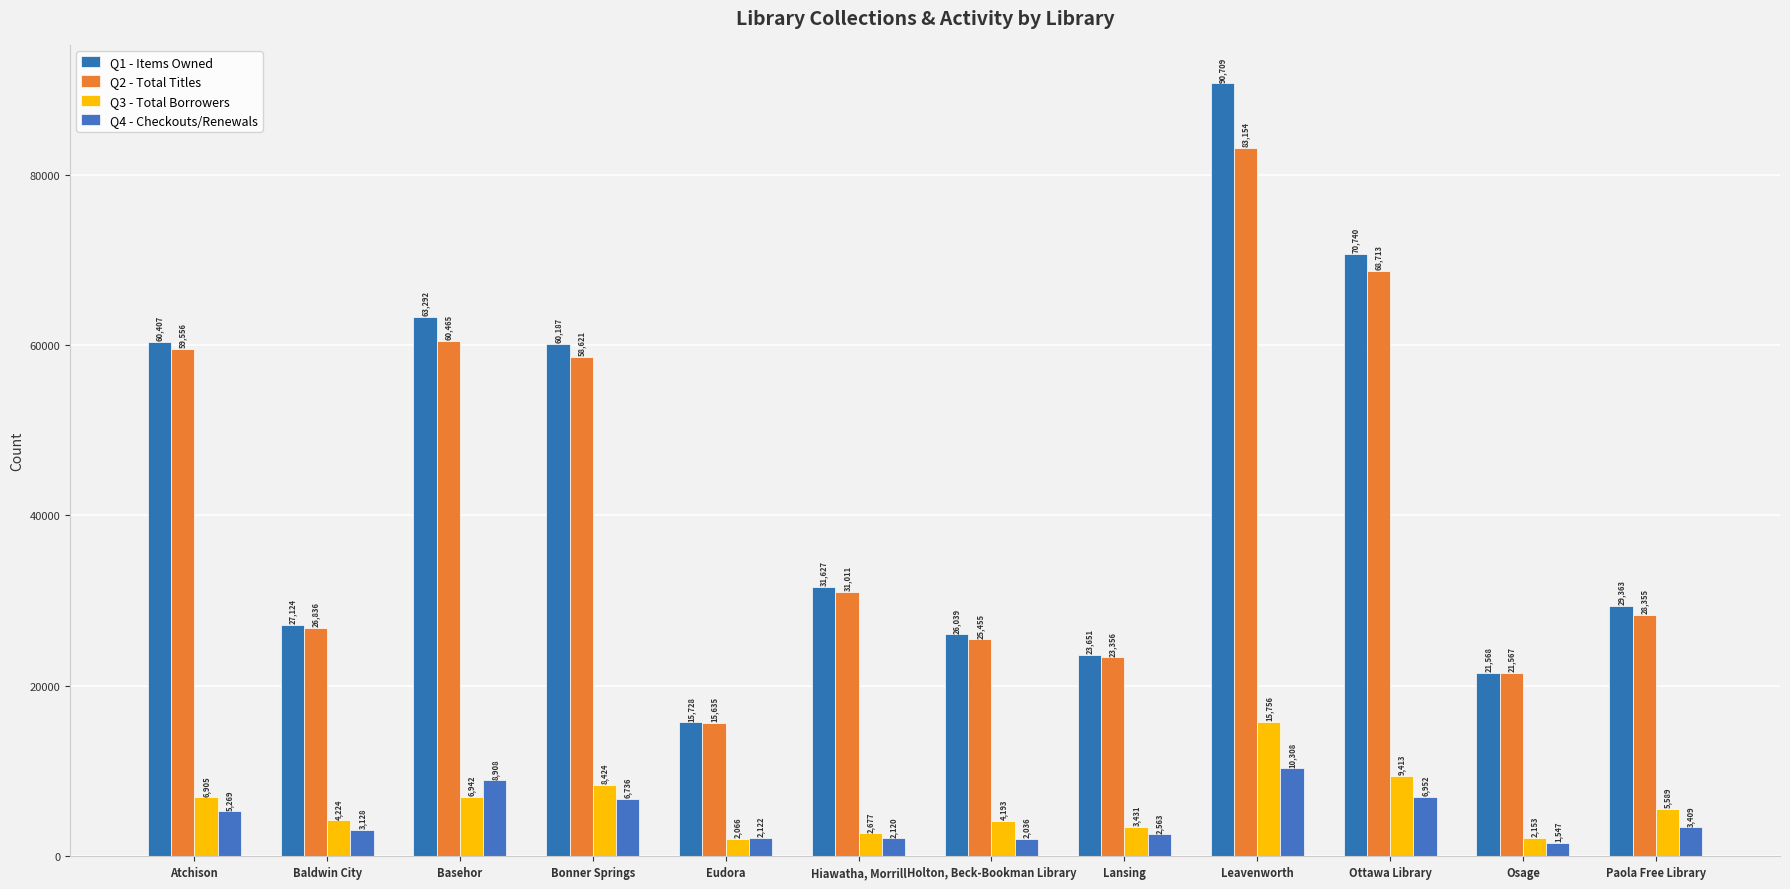

True or false: Q4 - Checkouts/Renewals has a value of 3409 at Paola Free Library.

True